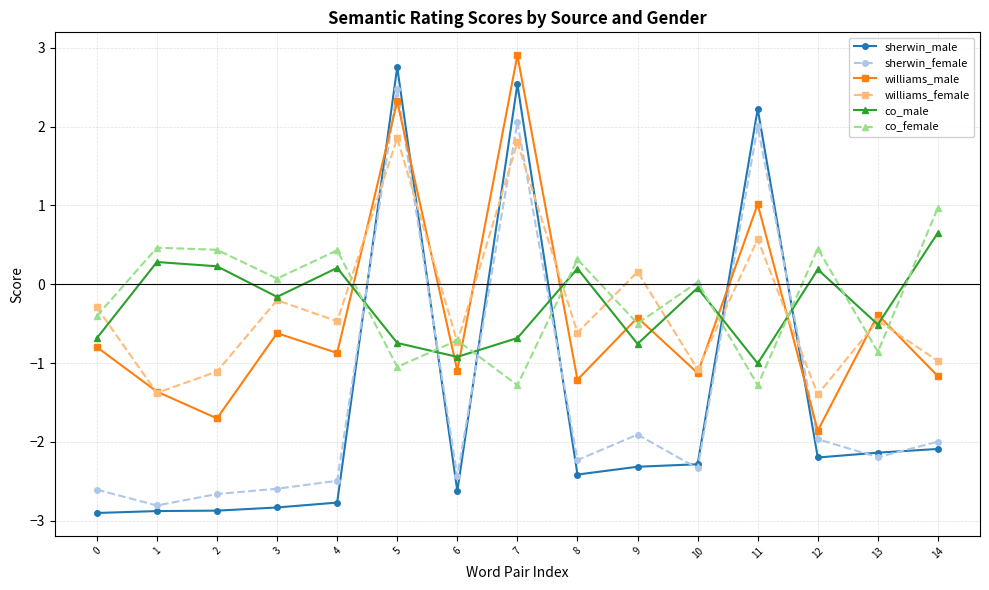

Is it true that sherwin_female equals 3.1 at 7?

False